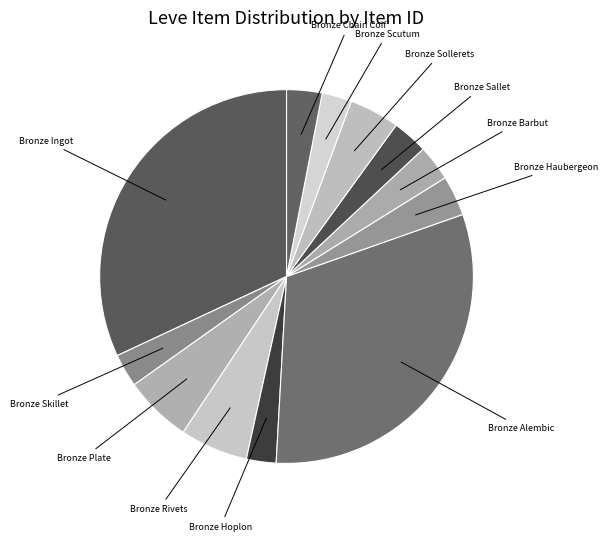

Count the number of slices in the pie.

12